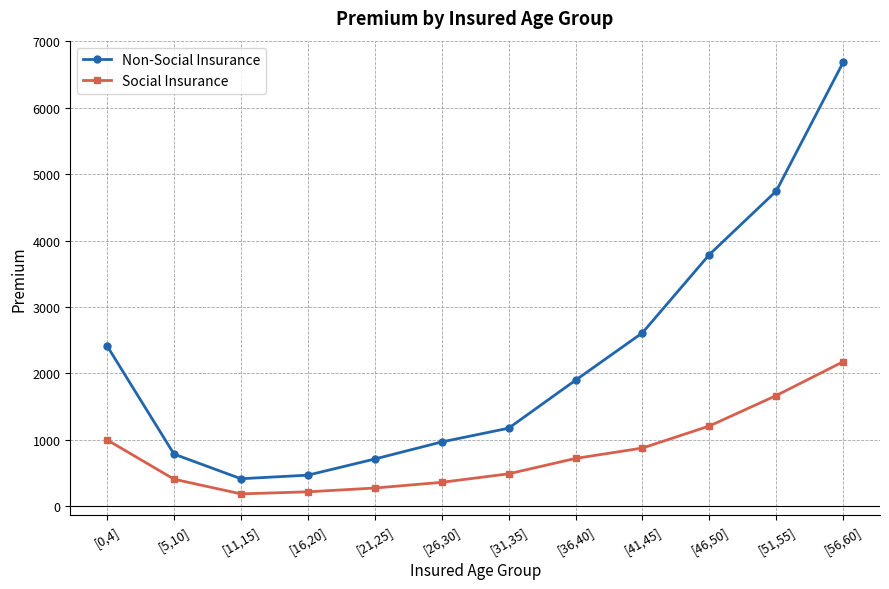

What is the label of the 9th point from the right?

[16,20]